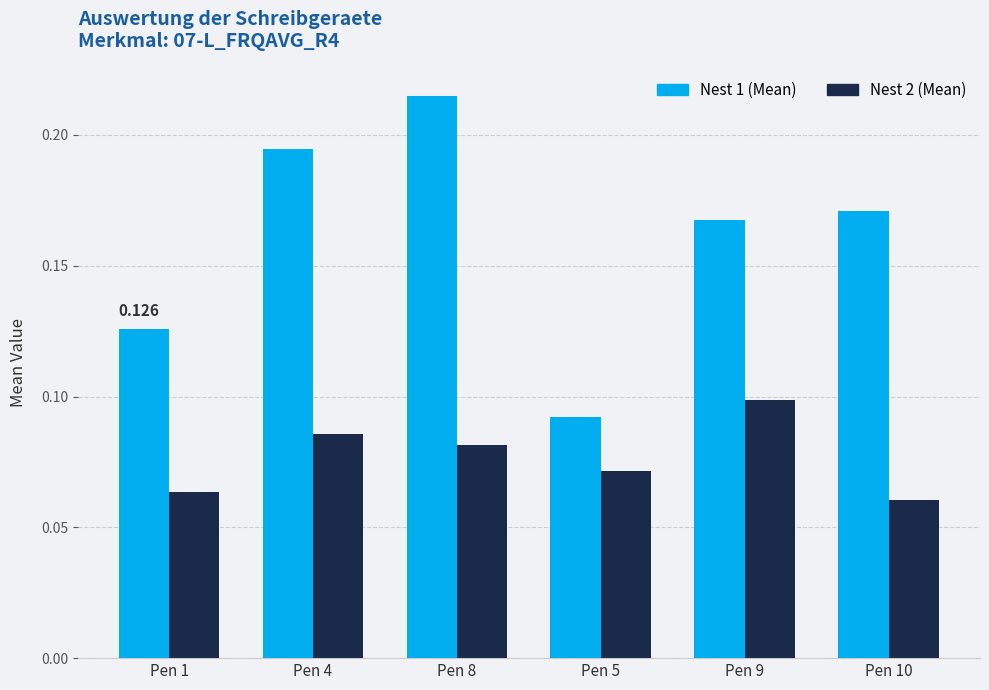

Is the value of Nest 2 (Mean) at Pen 10 greater than the value of Nest 1 (Mean) at Pen 1?

No